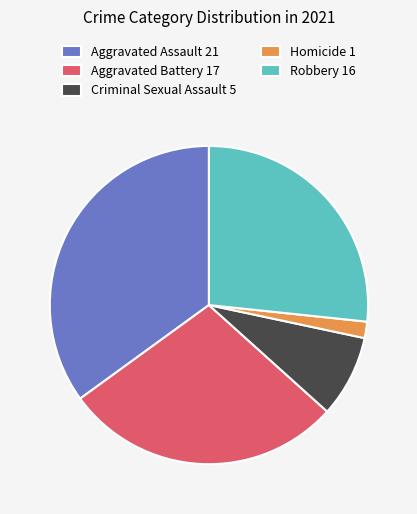

Between Aggravated Battery 17 and Criminal Sexual Assault 5, which is larger?

Aggravated Battery 17